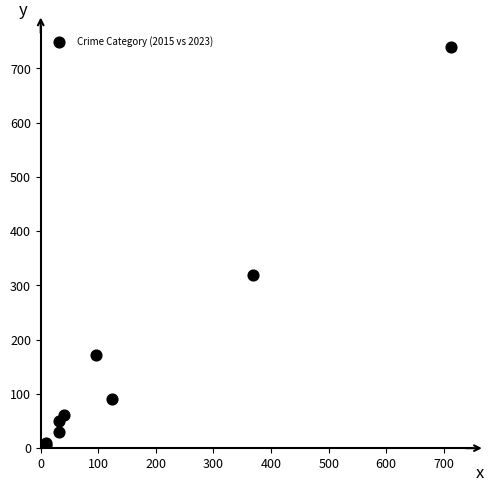

What Y value in the scatter plot is closest to 371?

319